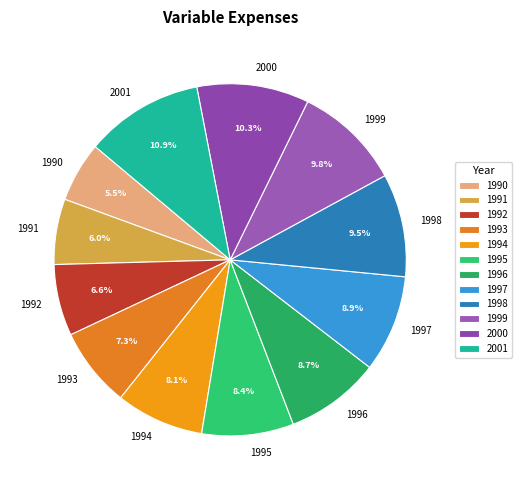

What is the largest slice in the pie chart?

2001